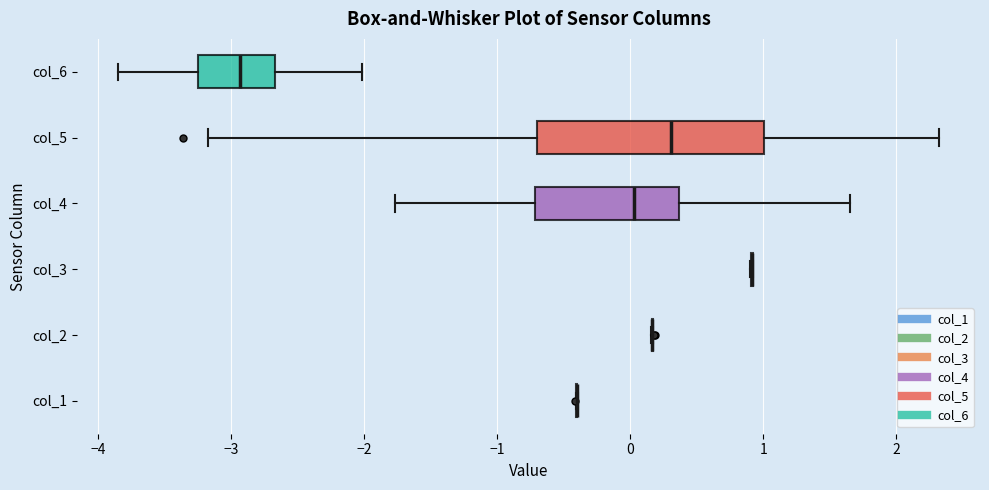

Where is the left edge of the box for col_6 on the x-axis? The values are not printed on the chart, so give them approximately, as read against the axis.

-3.3